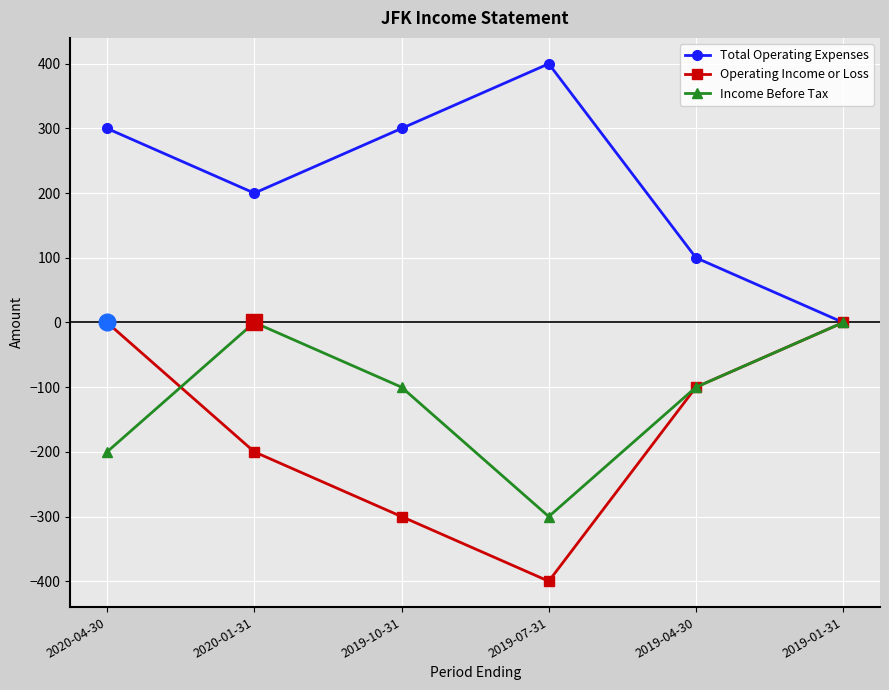

How many data points in Total Operating Expenses are less than 300?

3